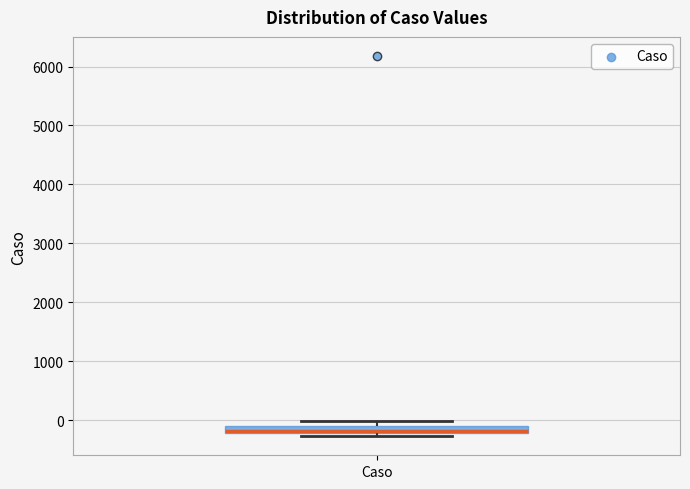

Where is the upper edge of the box for Caso on the y-axis? The values are not printed on the chart, so give them approximately, as read against the axis.

-100